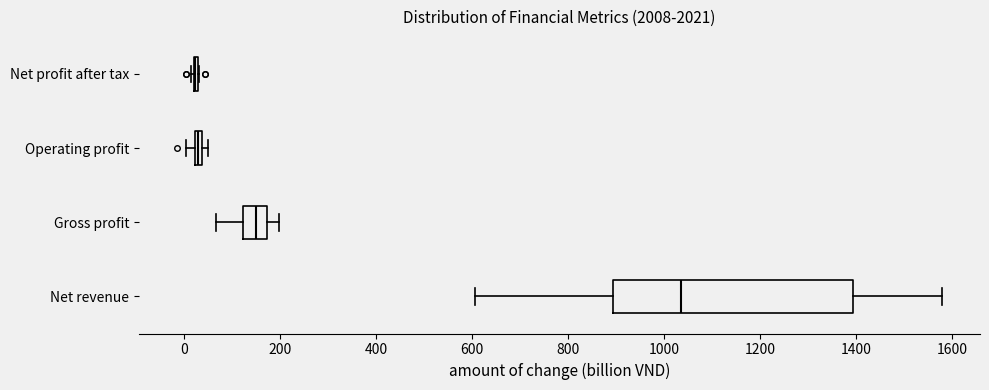

Where is the left edge of the box for Net revenue on the x-axis? The values are not printed on the chart, so give them approximately, as read against the axis.

900